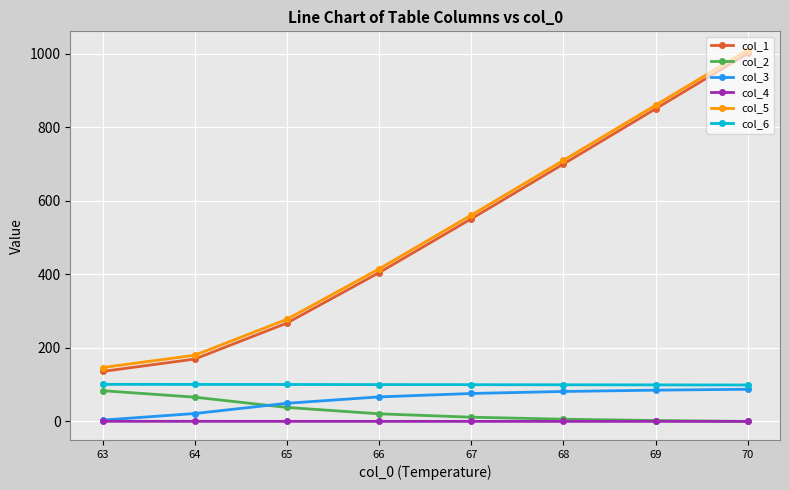

How many values in the col_2 series are below 20?

4